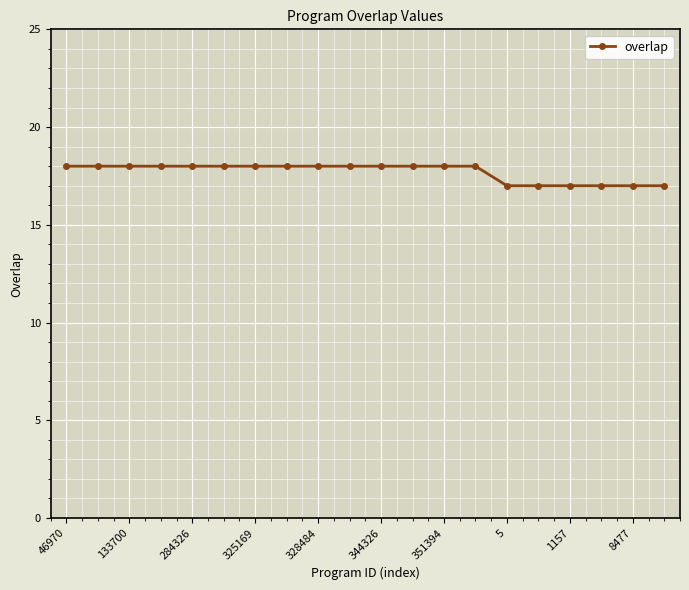

What is the average value?

18